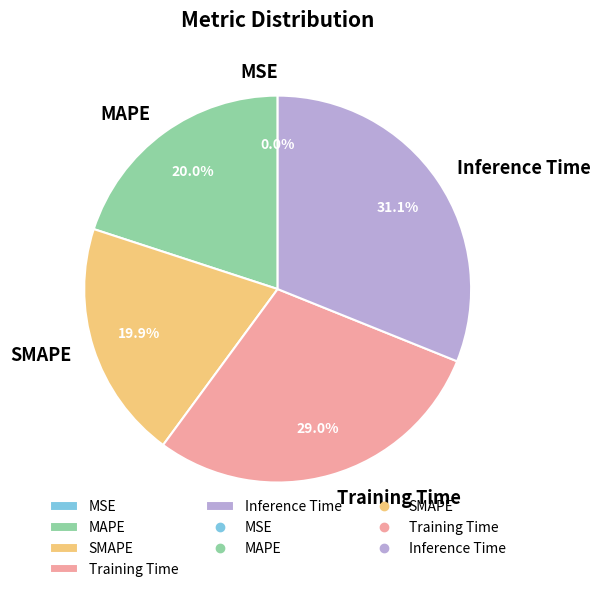

Which has a higher value, SMAPE or Training Time?

Training Time